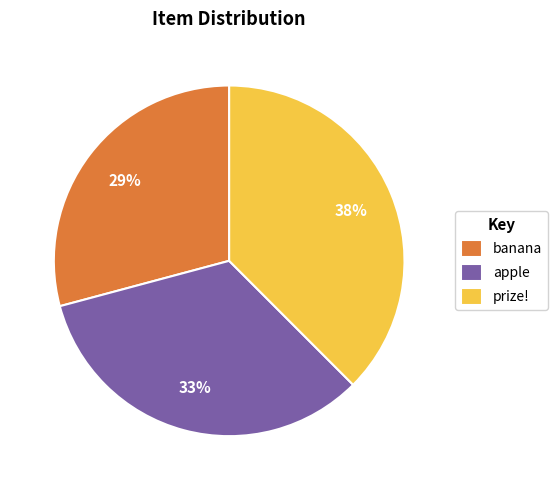

Does banana represent more than half of the total?

No